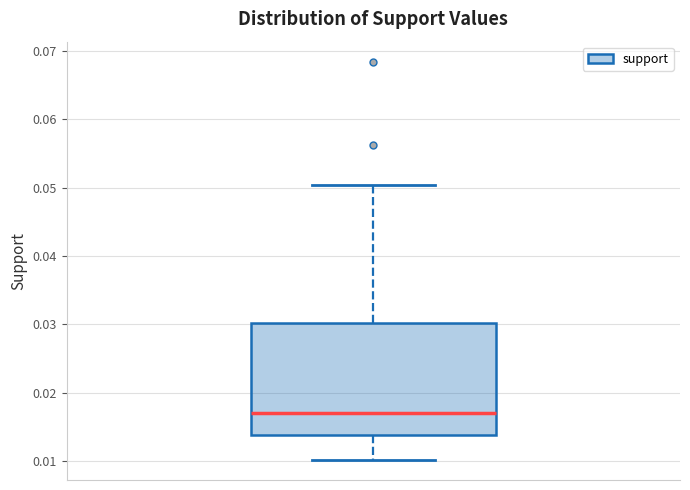

Where is the lower edge of the box on the y-axis? The values are not printed on the chart, so give them approximately, as read against the axis.

0.014